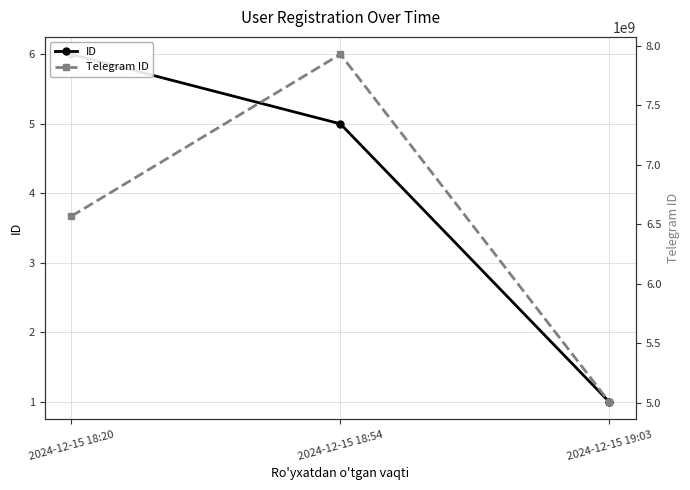

What are all the series names shown in the legend?

ID, Telegram ID